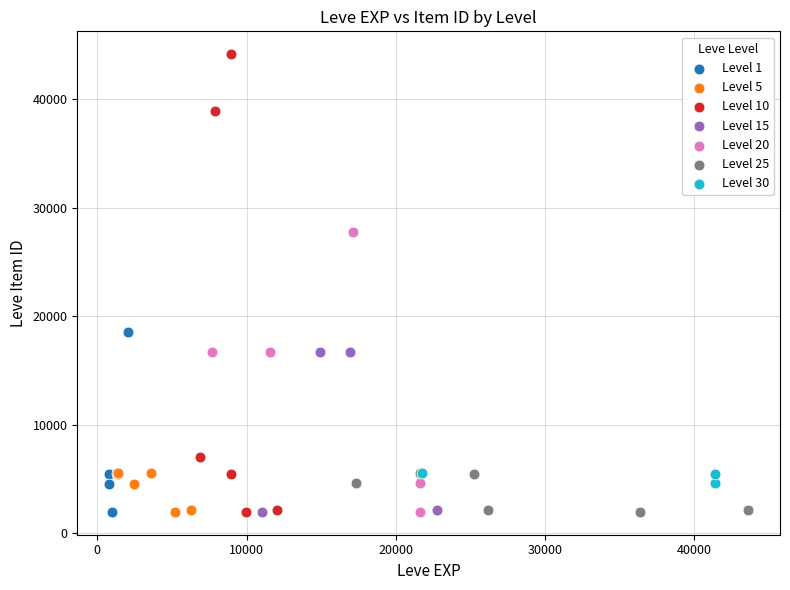

Which series contains the highest Y value?

Level 10